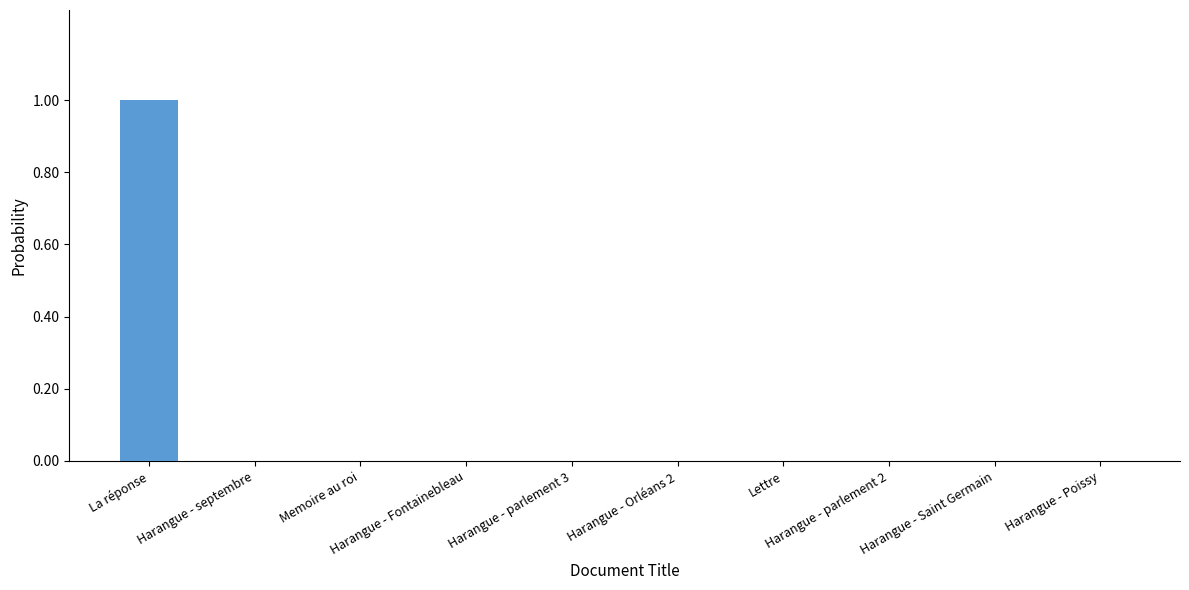

What is the maximum value shown in the chart?

1.0